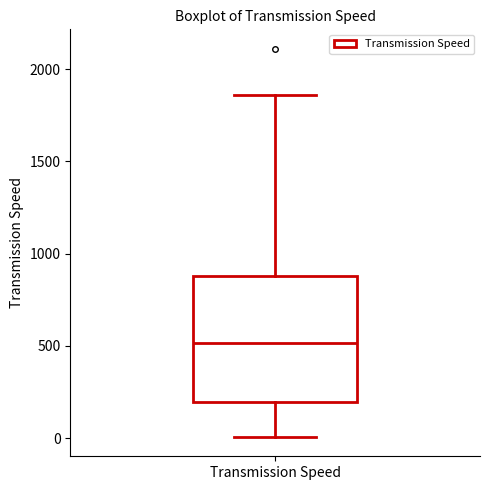

Transcribe this box plot: give where the median line is, the range the box spans, and where the two whiskers end, as read against the y-axis. The values are not printed on the chart, so give them approximately, as read against the axis.

median 500, box 200 to 900, whiskers 0 to 1850